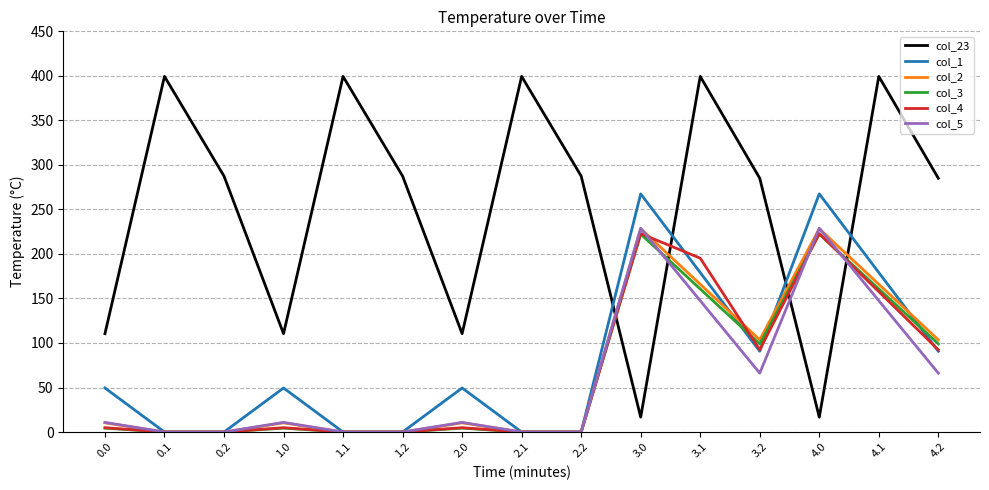

What is the greatest value displayed?

399.4